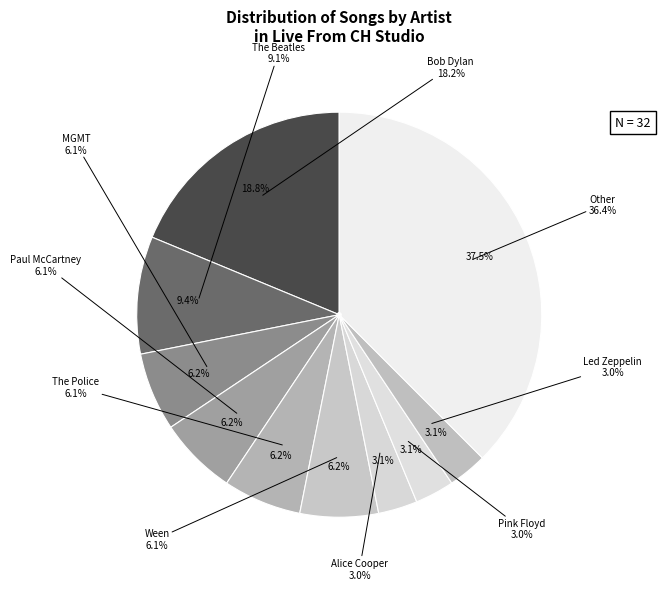

To the nearest percent, what is the average slice percentage?

10%